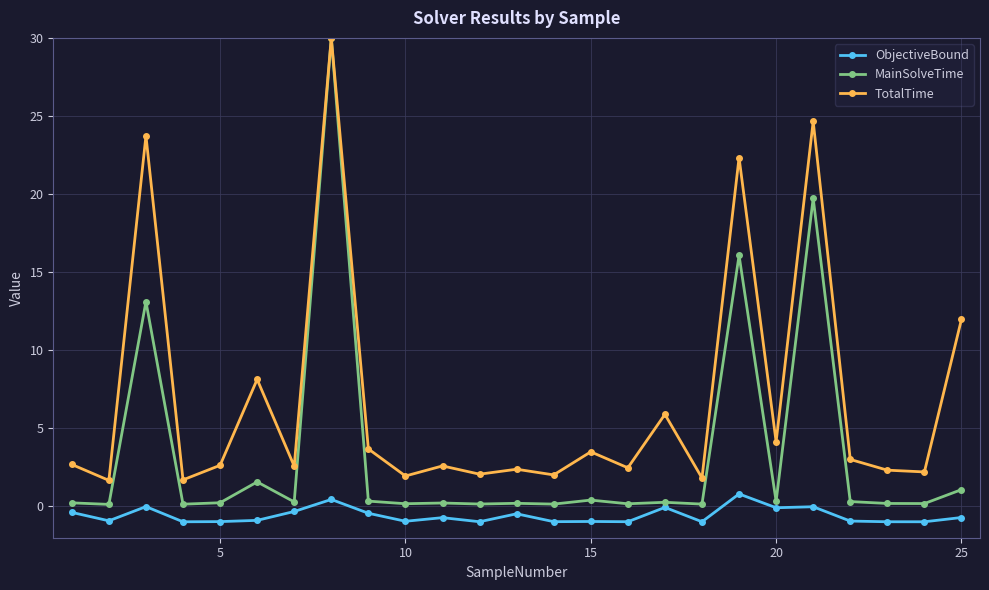

At how many categories does at least one series exceed 23?

3